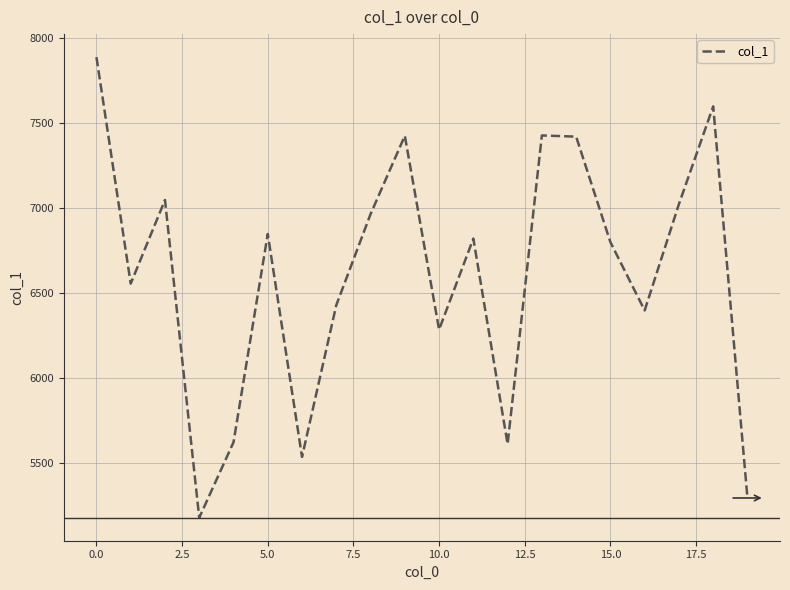

What is the greatest value displayed?

7887